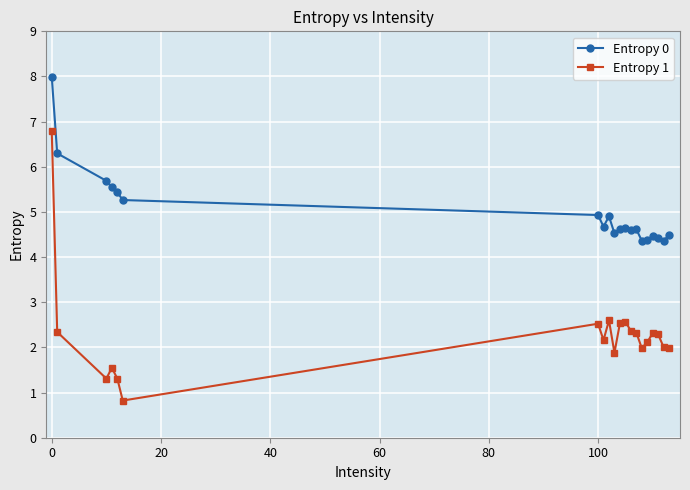

Which series has the largest total across all categories?

Entropy 0